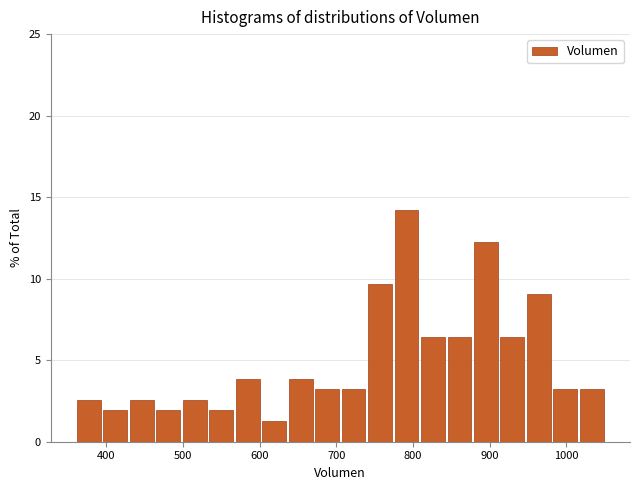

Read against the x-axis, roughly where is the centre of the tallest bar?

790